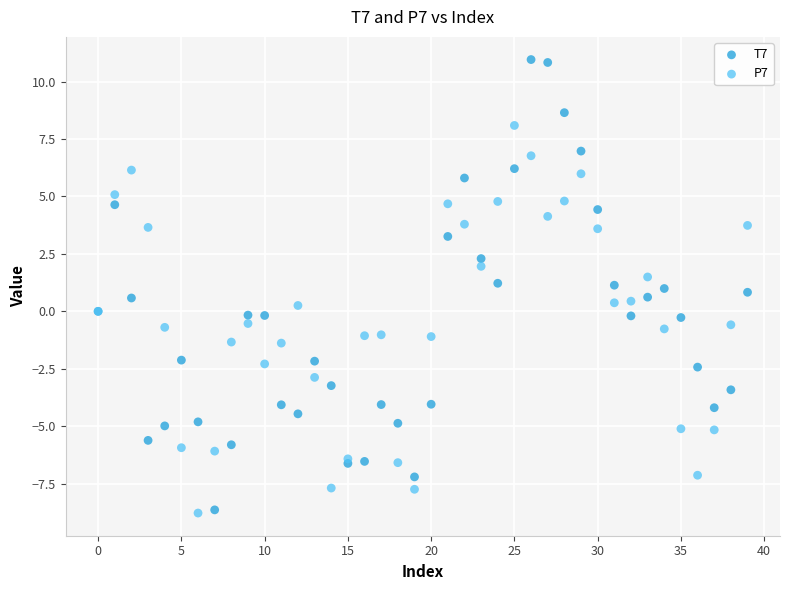

Which series has the widest spread of Y values?

T7